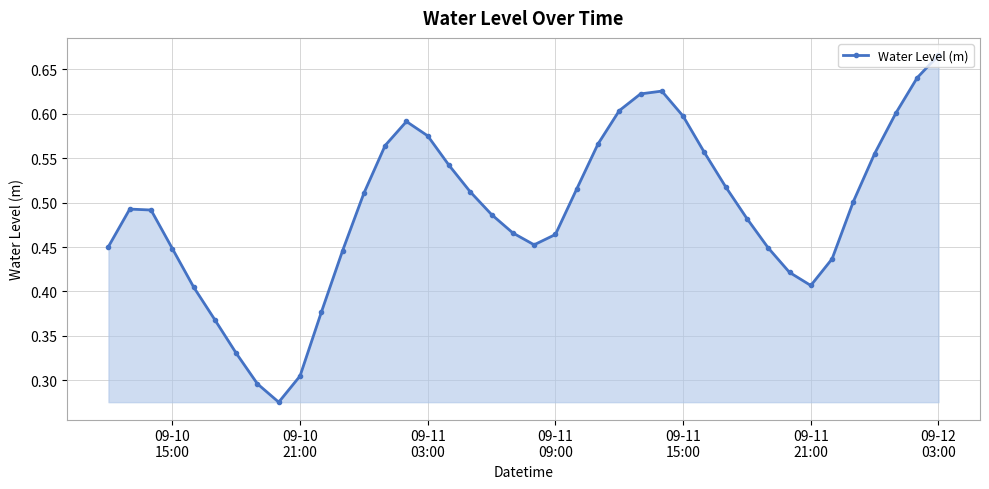

What is the sum of all values?

19.6